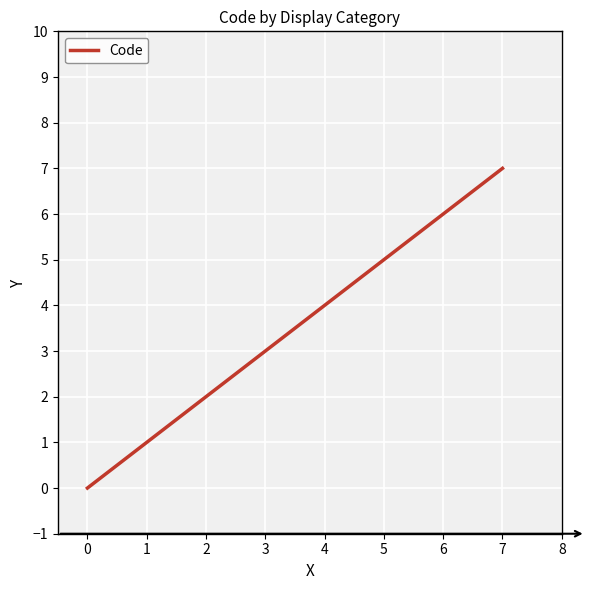

What is the difference between the maximum and minimum values?

7